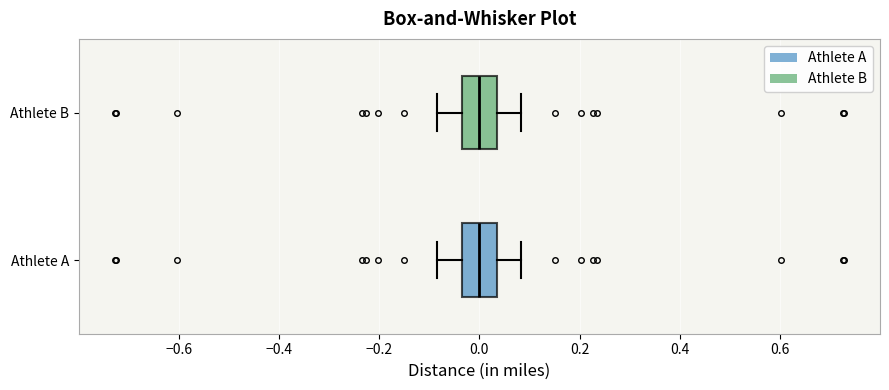

Reading bottom to top, transcribe this box plot: for each box, give where its median line is, the range the box spans, and where its two whiskers end, as read against the x-axis. The values are not printed on the chart, so give them approximately, as read against the axis.

Athlete A: median 0.00, box -0.04 to 0.04, whiskers -0.08 to 0.08
Athlete B: median 0.00, box -0.04 to 0.04, whiskers -0.08 to 0.08